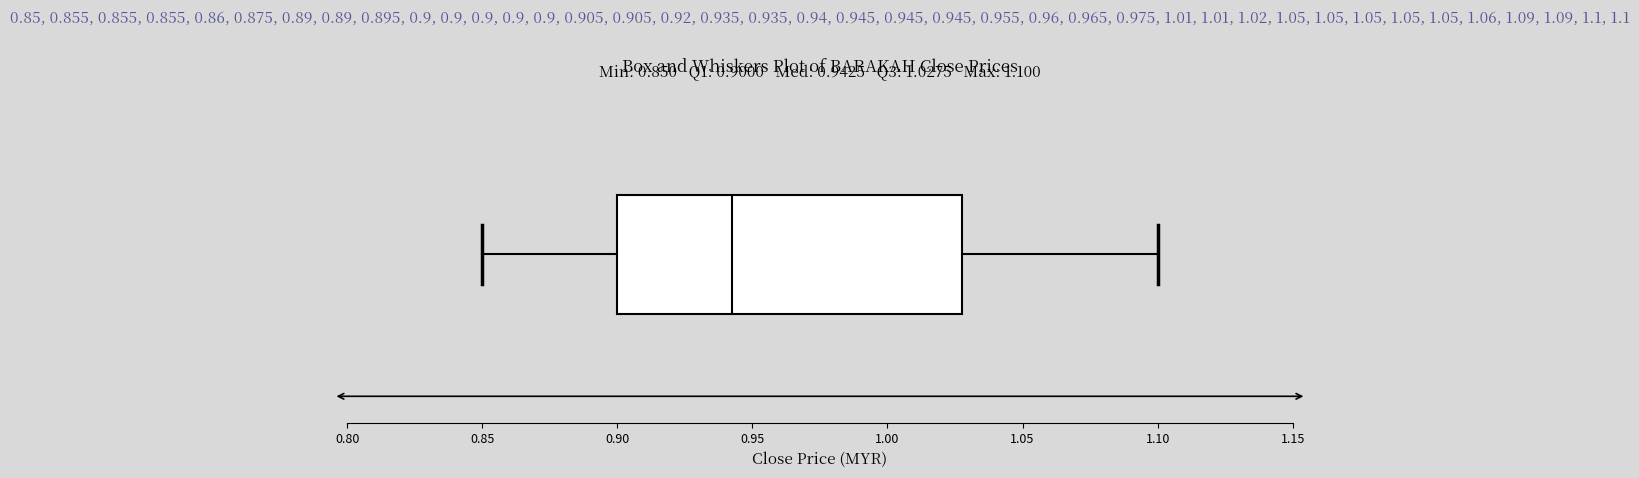

Where is the left edge of the box on the x-axis? The values are not printed on the chart, so give them approximately, as read against the axis.

0.900